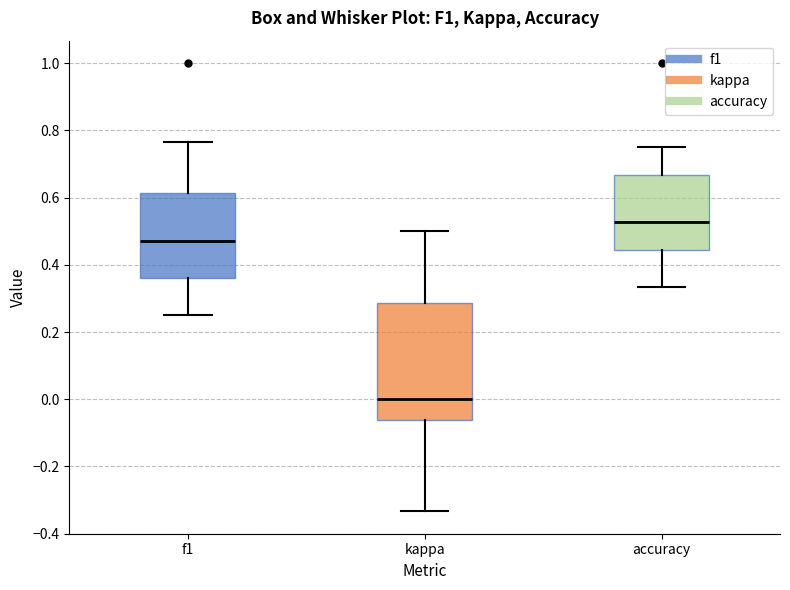

Which box's median line is the lowest?

kappa